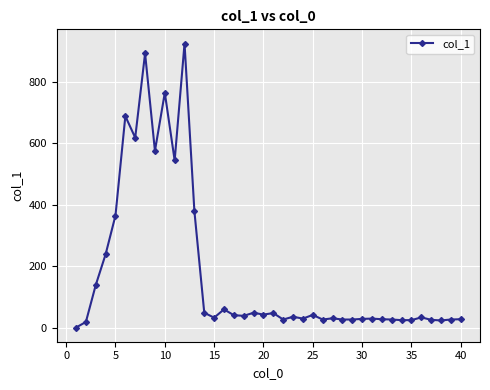

How many lines are shown in the chart?

1